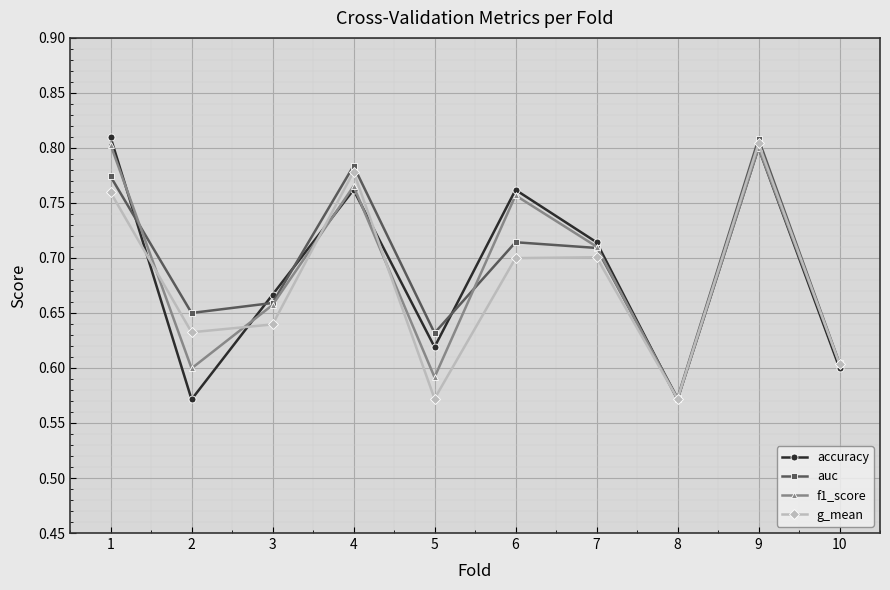

What is the difference between the maximum and second lowest values in the g_mean series?

0.2